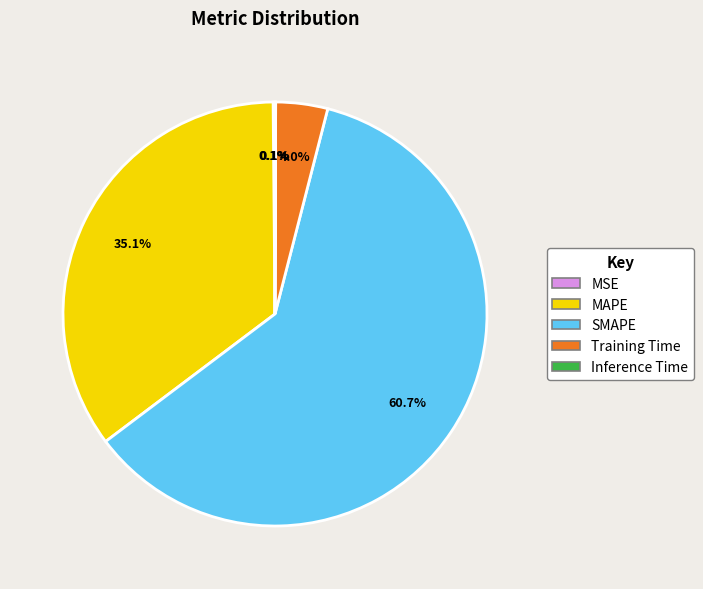

Approximately how many times larger is the value at MAPE compared to SMAPE?

0.6